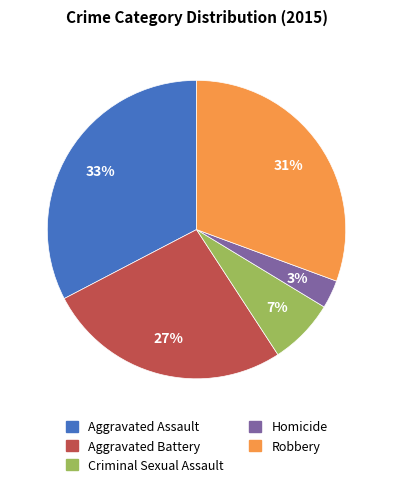

Between Criminal Sexual Assault and Aggravated Battery, which is larger?

Aggravated Battery